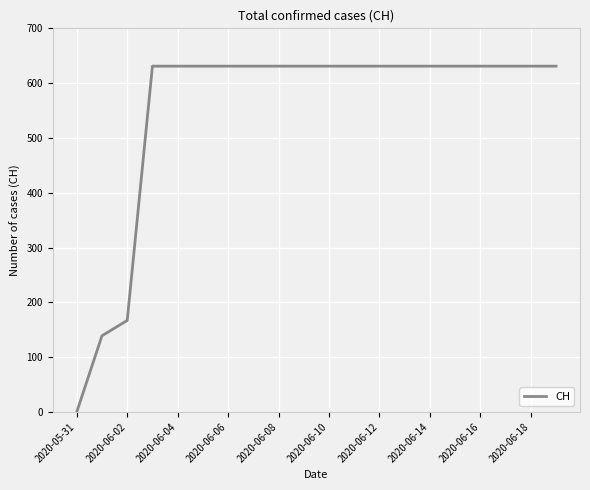

What is the maximum value shown in the chart?

631